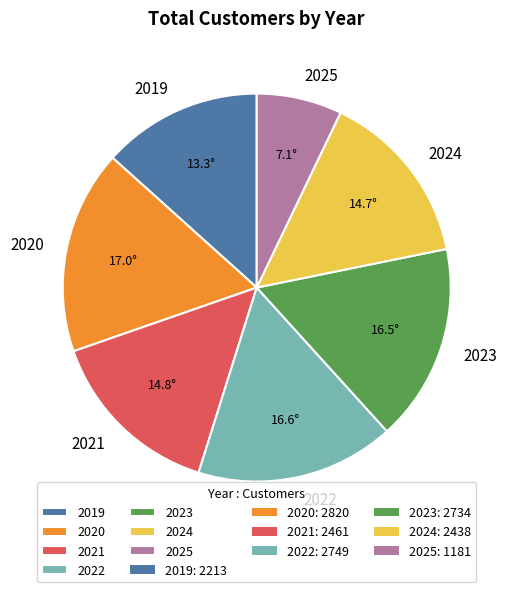

Between 2025 and 2024, which is larger?

2024